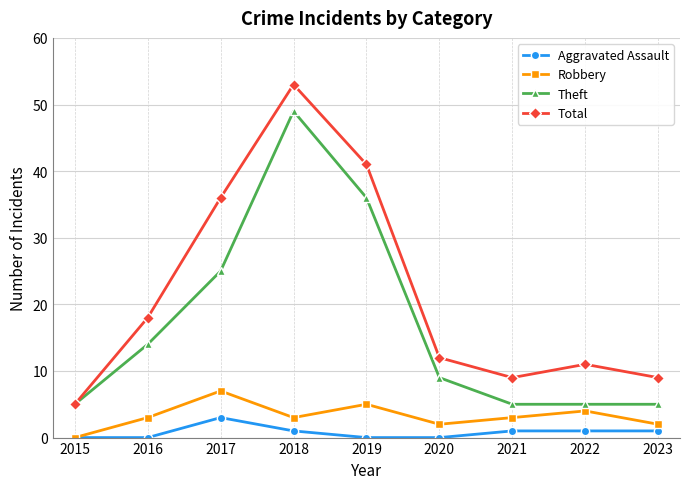

Is it true that Aggravated Assault equals 1 at 2018?

True